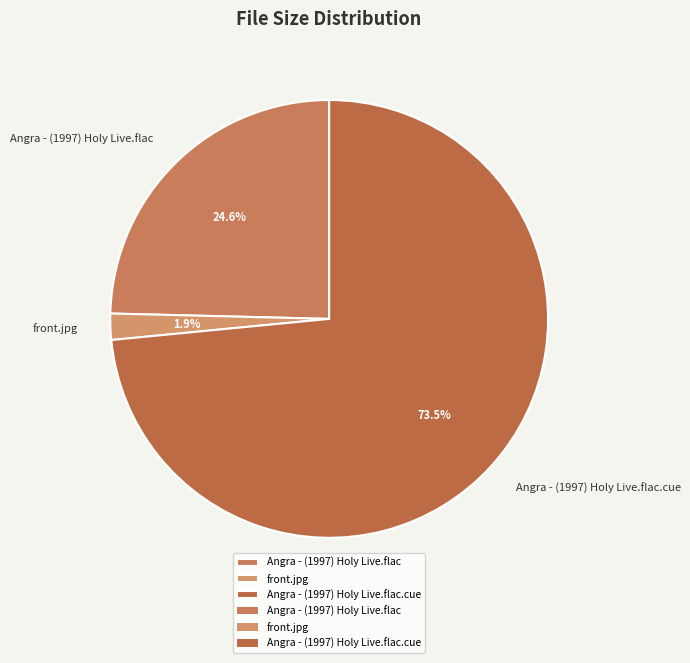

To the nearest percent, what is the average slice percentage?

33%